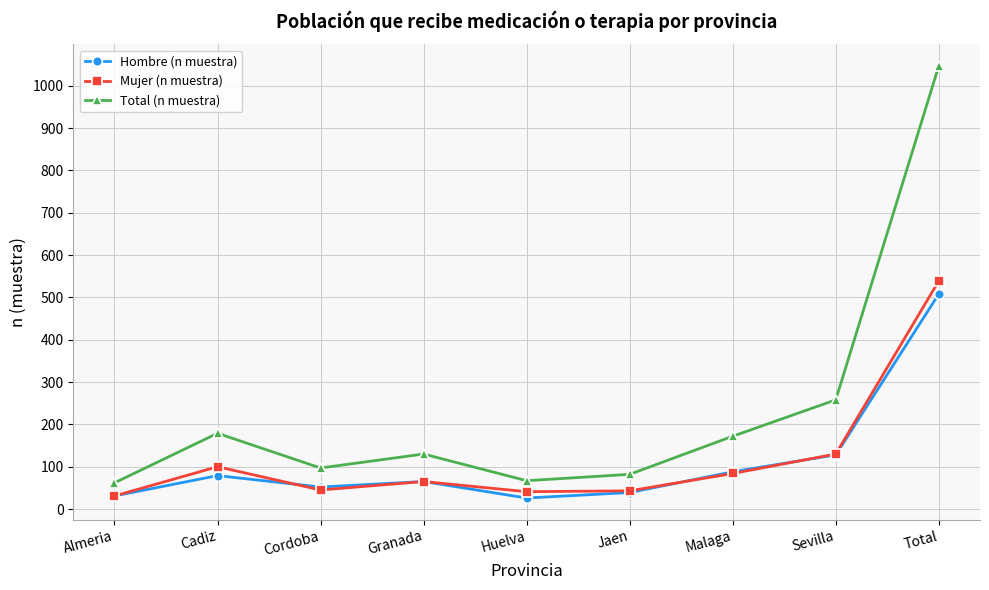

At how many categories does at least one series exceed 669?

1